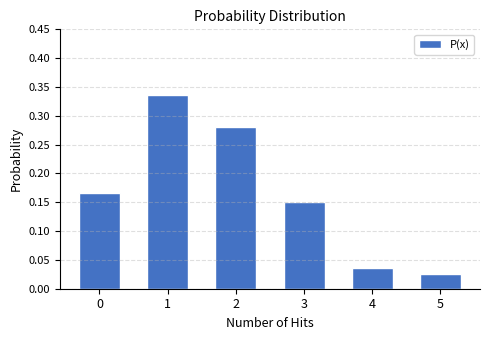

At which label is the value closest to 0?

5